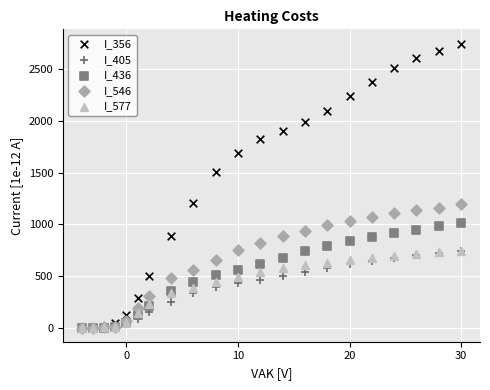

Across all series, what Y value is closest to 1375?

1506